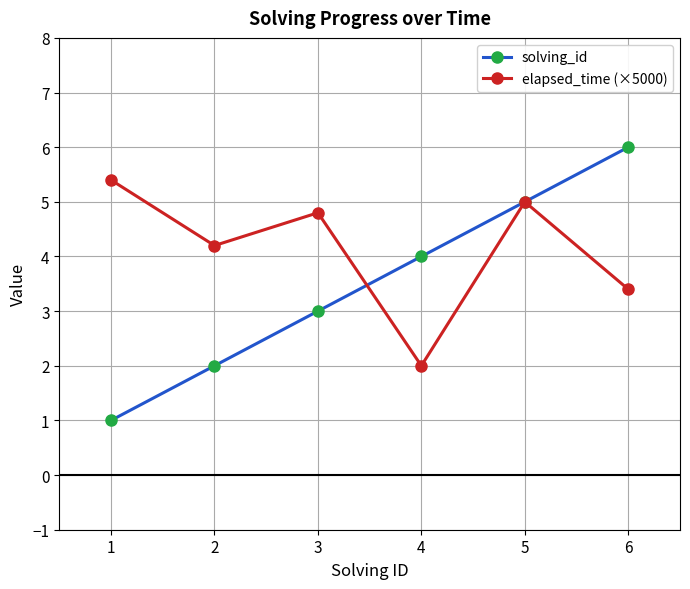

At how many categories does at least one series exceed 3?

6